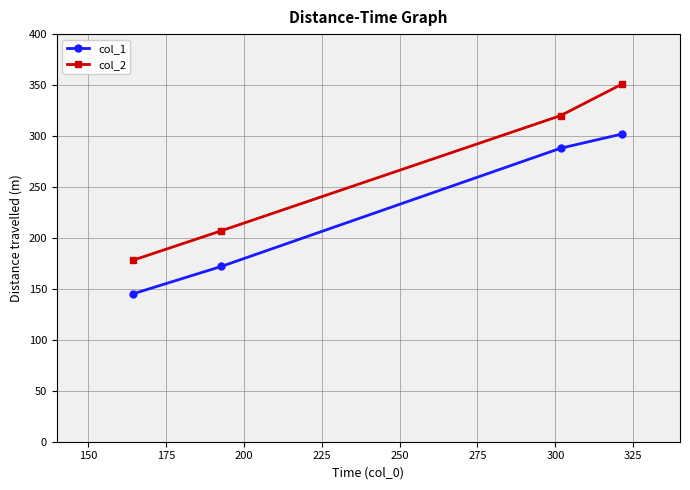

List the series in order of their peak value, lowest first.

col_1, col_2